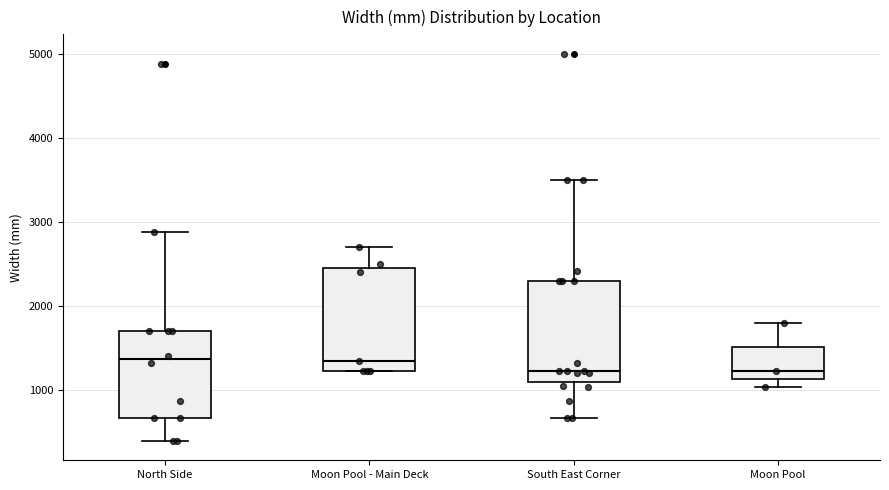

Reading left to right, transcribe this box plot: for each box, give where its median line is, the range the box spans, and where its two whiskers end, as read against the y-axis. The values are not printed on the chart, so give them approximately, as read against the axis.

North Side: median 1400, box 700 to 1700, whiskers 400 to 2900
Moon Pool - Main Deck: median 1300, box 1200 to 2500, whiskers 1200 to 2700
South East Corner: median 1200, box 1100 to 2300, whiskers 700 to 3500
Moon Pool: median 1200, box 1100 to 1500, whiskers 1000 to 1800